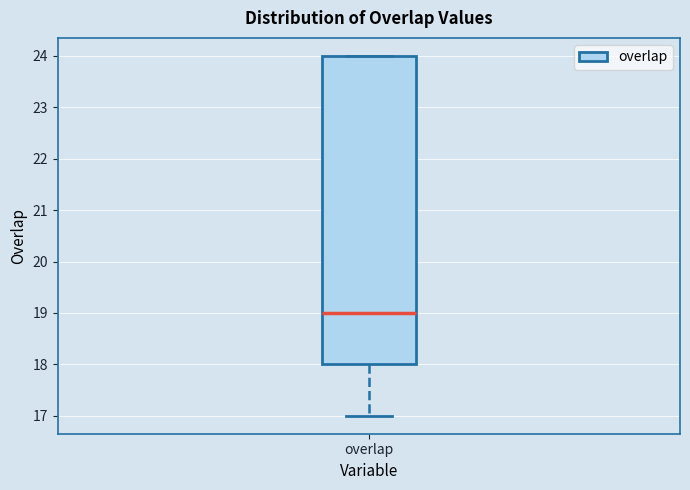

Read this box plot against the y-axis: the position of the median line, the range covered by the box, and the ends of both whiskers. The values are not printed on the chart, so give them approximately, as read against the axis.

median 19, box 18 to 24, whiskers 17 to 24